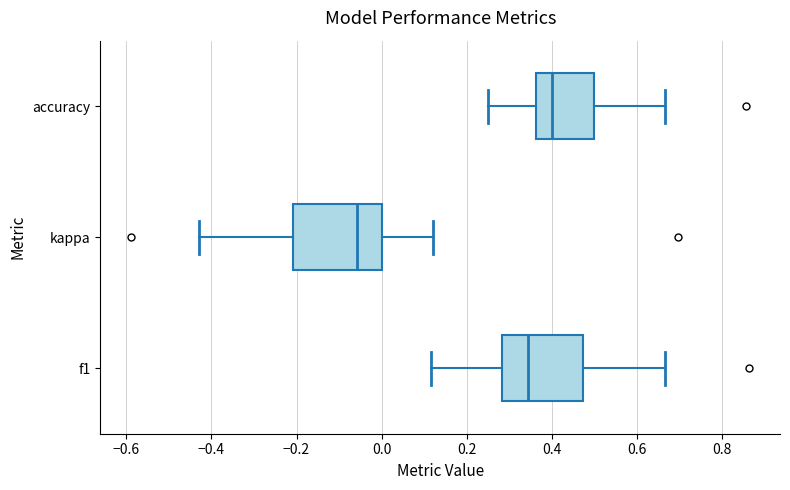

Reading bottom to top, read every box against the x-axis: the position of its median line, the range the box covers, and the ends of its whiskers. The values are not printed on the chart, so give them approximately, as read against the axis.

f1: median 0.34, box 0.28 to 0.48, whiskers 0.12 to 0.66
kappa: median -0.06, box -0.20 to 0.00, whiskers -0.42 to 0.12
accuracy: median 0.40, box 0.36 to 0.50, whiskers 0.26 to 0.66